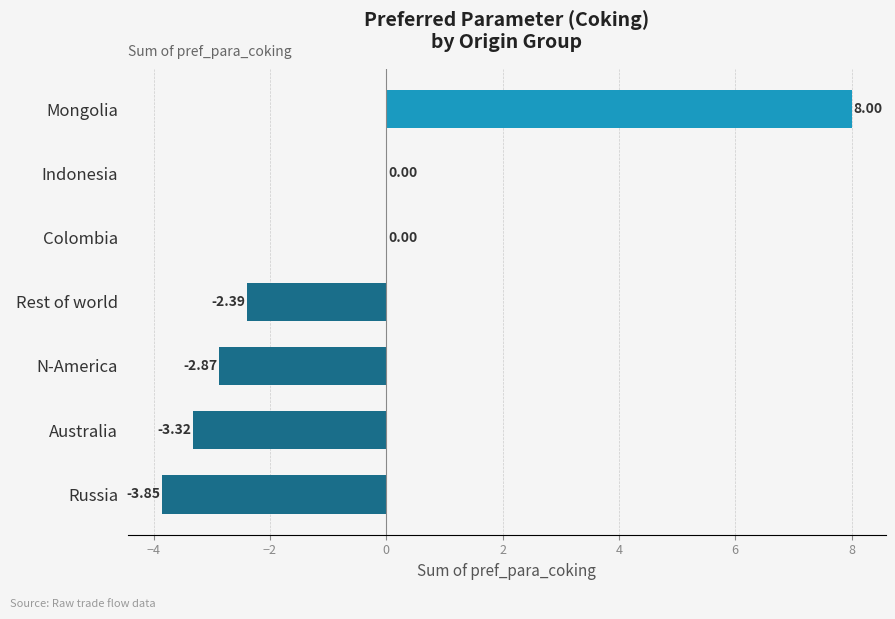

At which category does the chart reach its peak across all series?

Mongolia